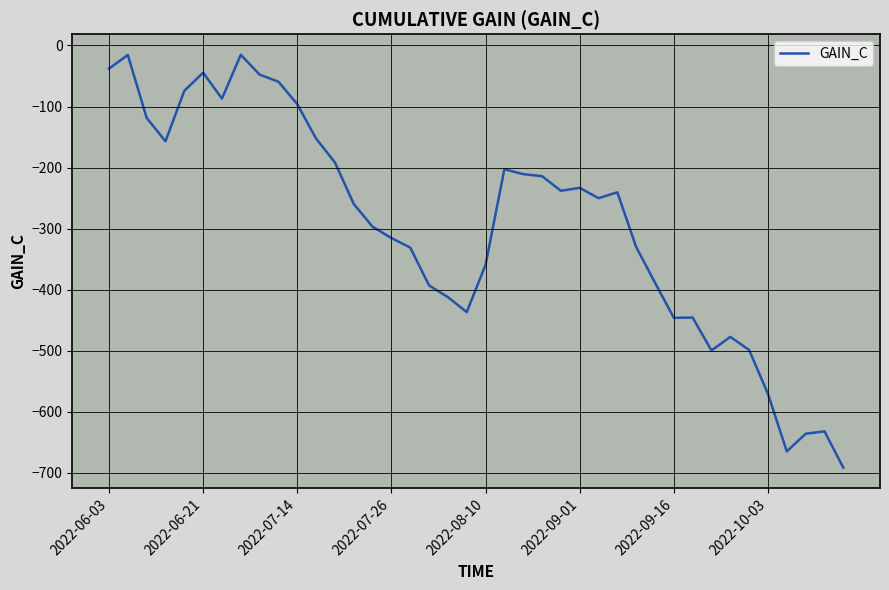

What is the average value?

-294.4